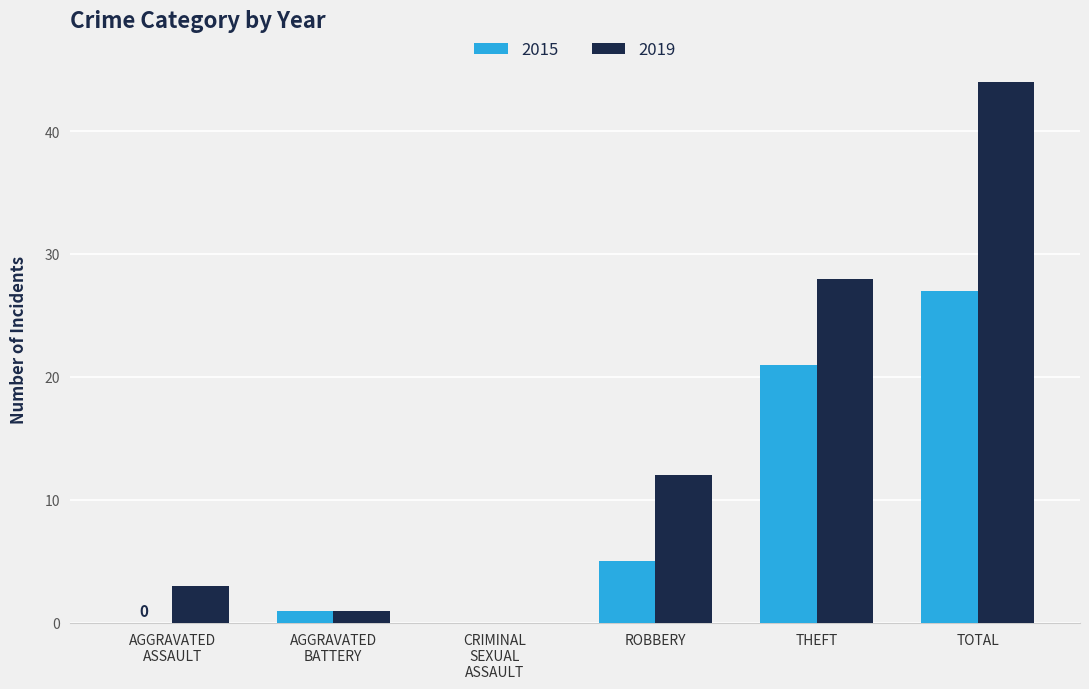

True or false: 2015 has a value of 37 at THEFT.

False